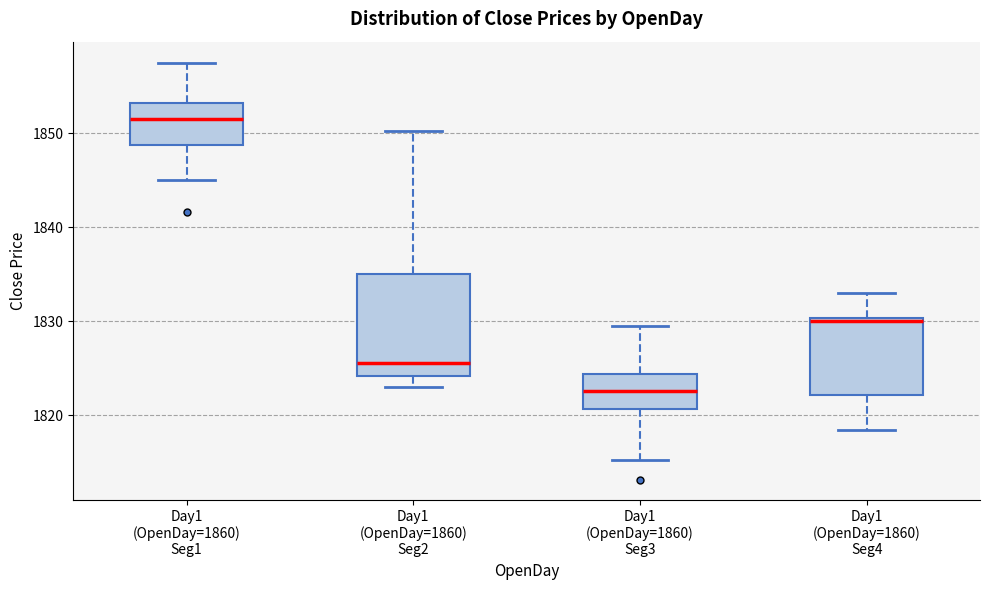

Which box's median line is the highest?

Day1 (OpenDay=1860) Seg1